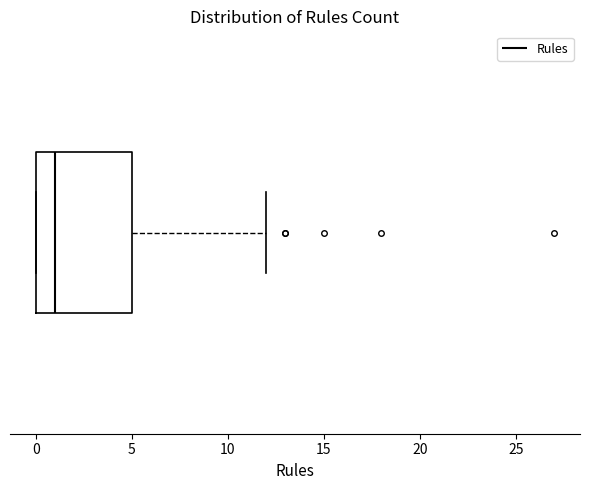

Where does the right whisker of the box end on the x-axis? The values are not printed on the chart, so give them approximately, as read against the axis.

12